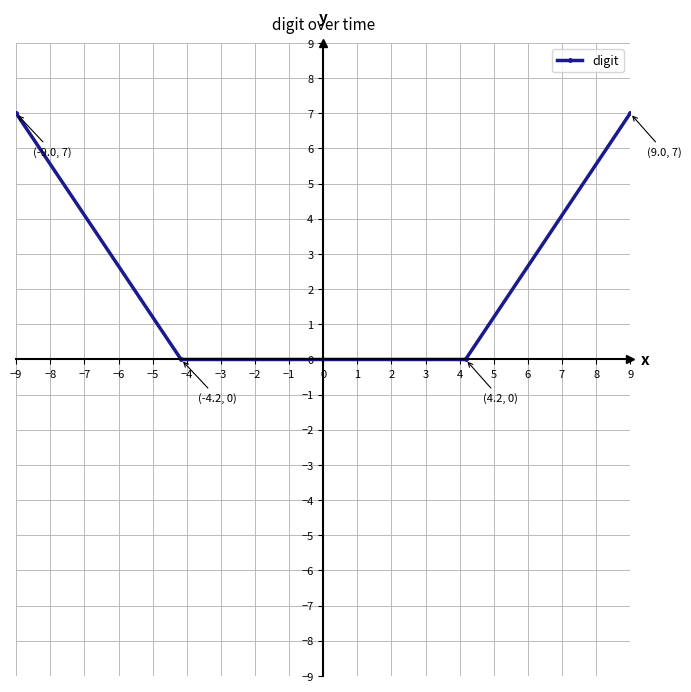

What is the sum of all values?

14